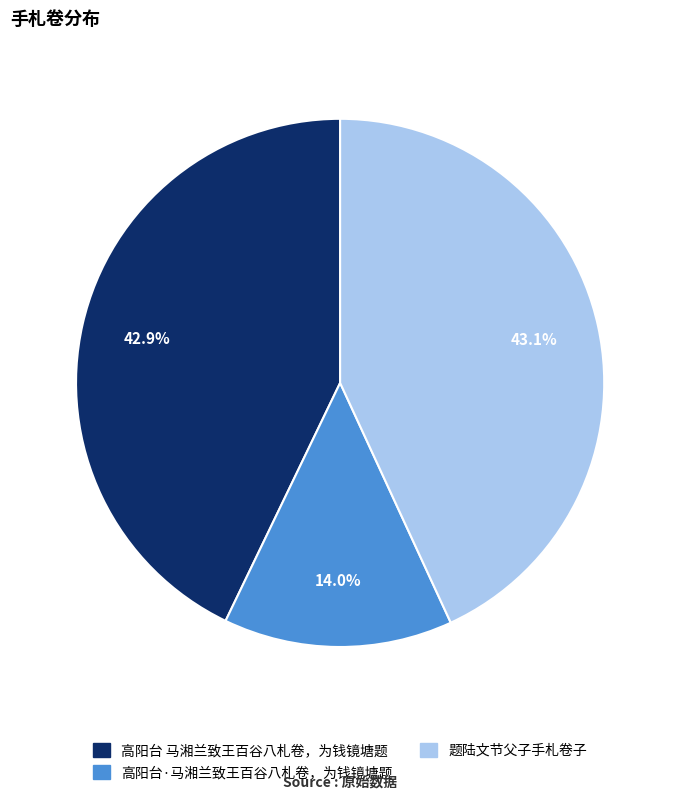

Which slice is the smallest?

高阳台·马湘兰致王百谷八札卷，为钱镜塘题